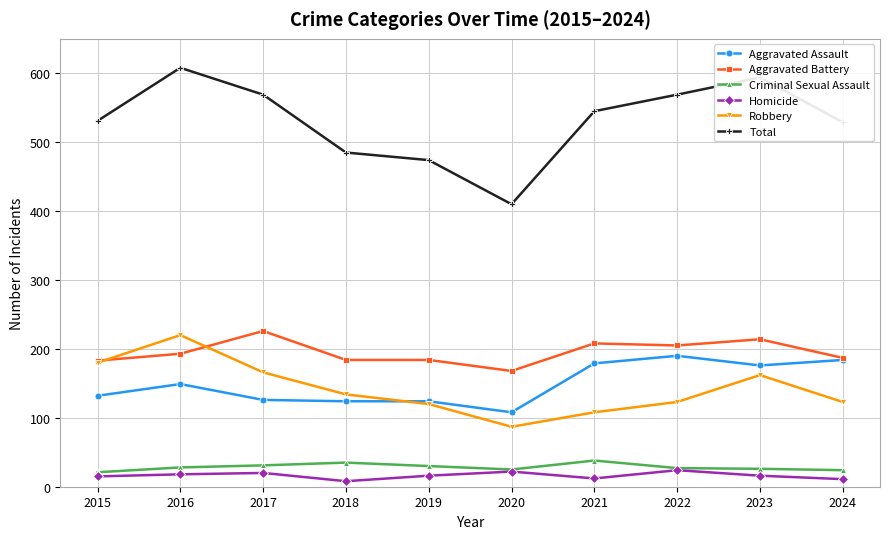

True or false: Aggravated Battery and Criminal Sexual Assault intersect in this chart.

False